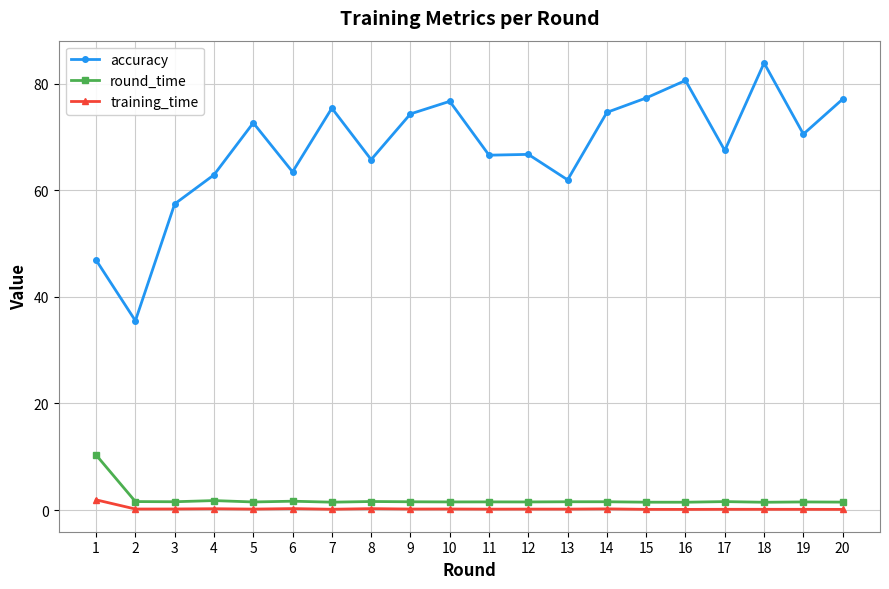

True or false: round_time has a value of 1.6 at 17.

True